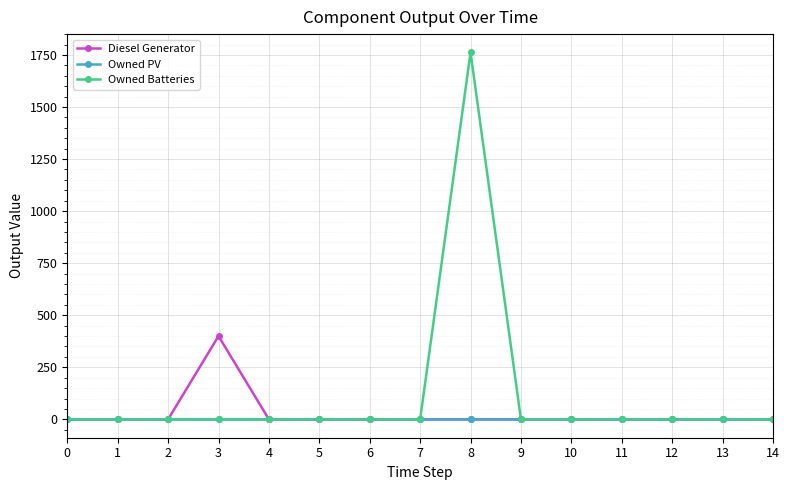

What is the greatest value displayed?

1762